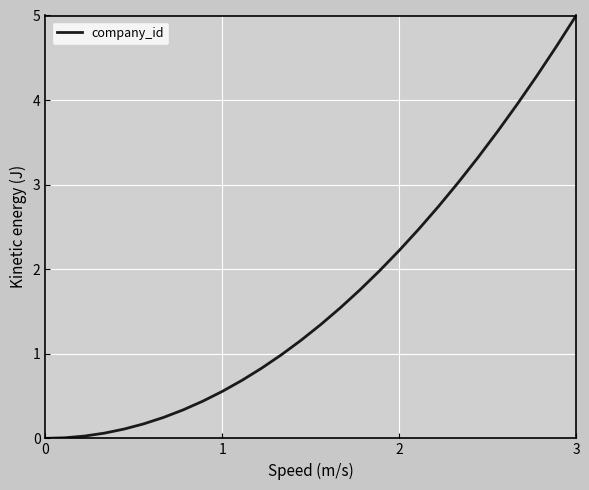

What is the difference between the maximum and minimum values?

5.0